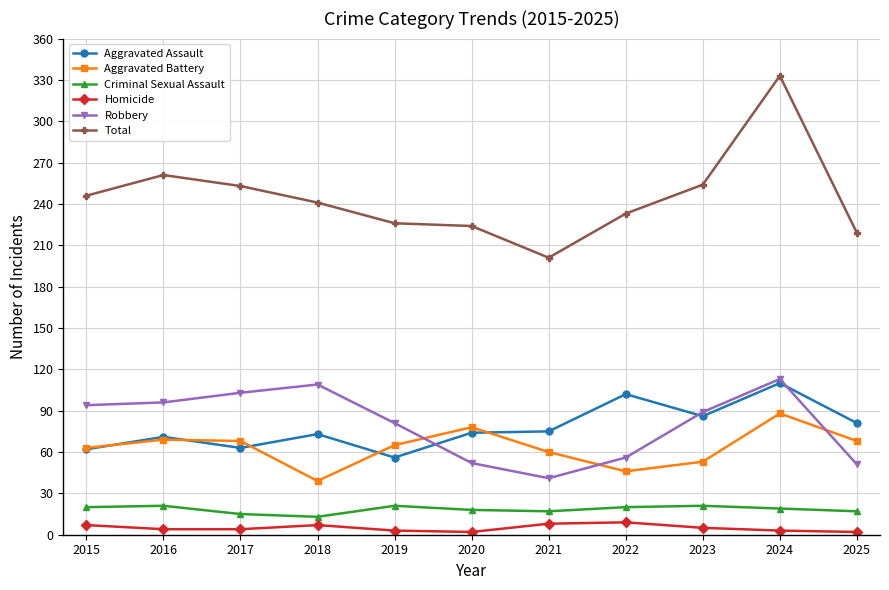

Is it true that Aggravated Assault equals 116 at 2021?

False